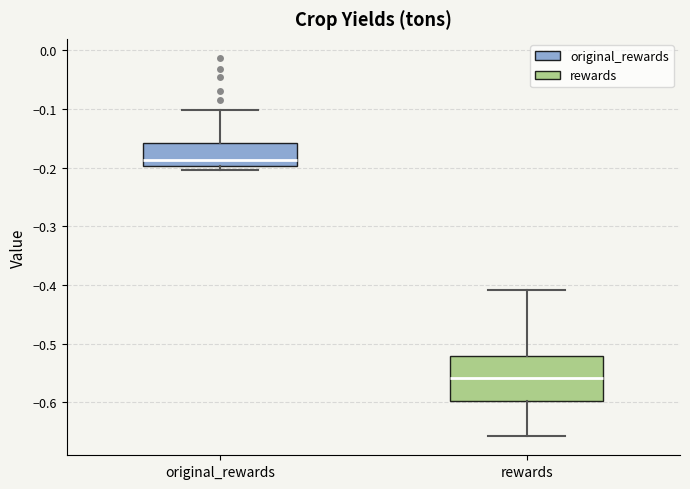

Reading left to right, read every box against the y-axis: the position of its median line, the range the box covers, and the ends of its whiskers. The values are not printed on the chart, so give them approximately, as read against the axis.

original_rewards: median -0.19, box -0.20 to -0.16, whiskers -0.20 (just below the box's lower edge) to -0.10
rewards: median -0.56, box -0.60 to -0.52, whiskers -0.66 to -0.41